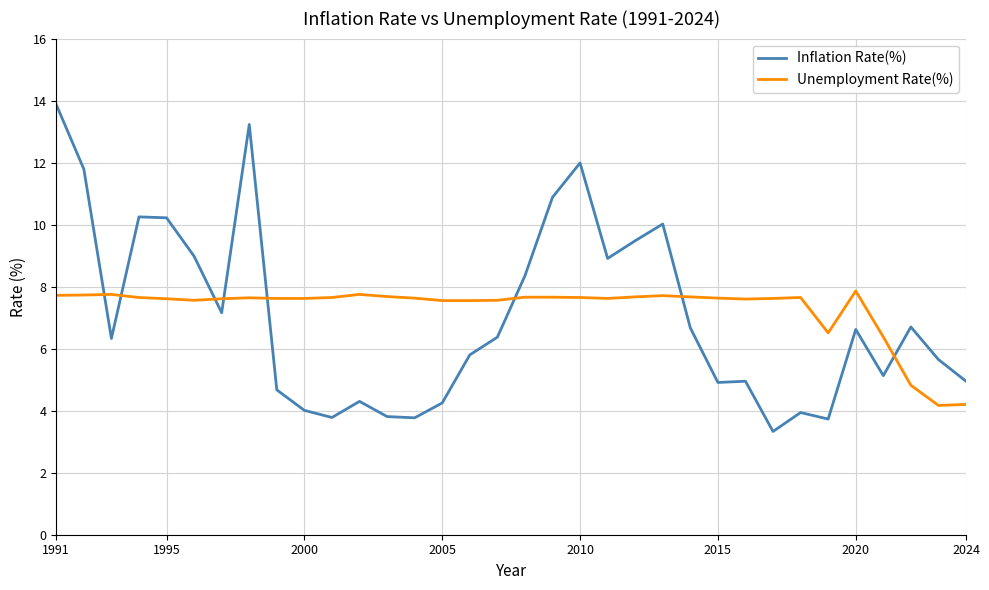

Rank the series by their maximum value, from lowest to highest.

Unemployment Rate(%), Inflation Rate(%)